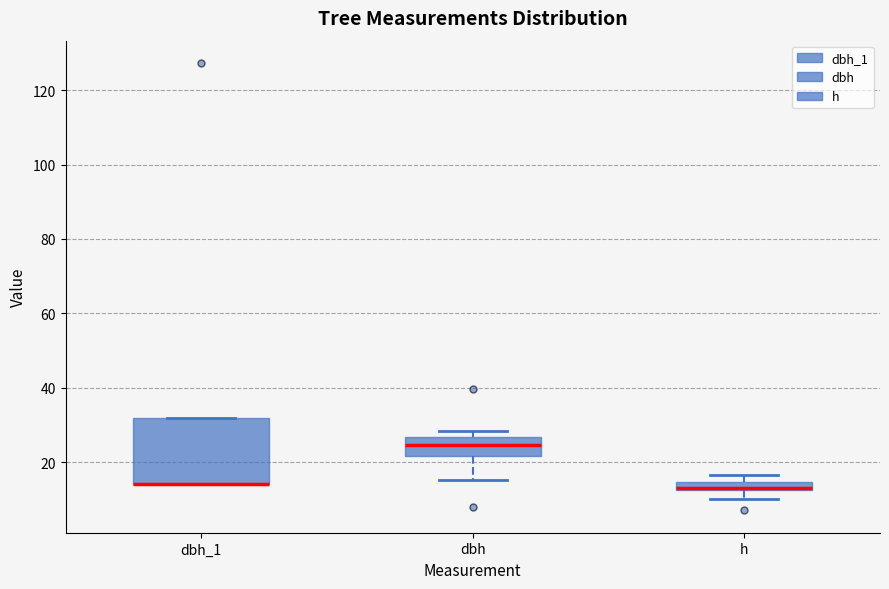

Where is the upper edge of the box for dbh_1 on the y-axis? The values are not printed on the chart, so give them approximately, as read against the axis.

32